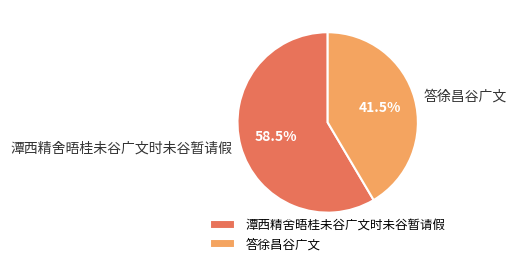

To the nearest percent, what is the average slice percentage?

50%